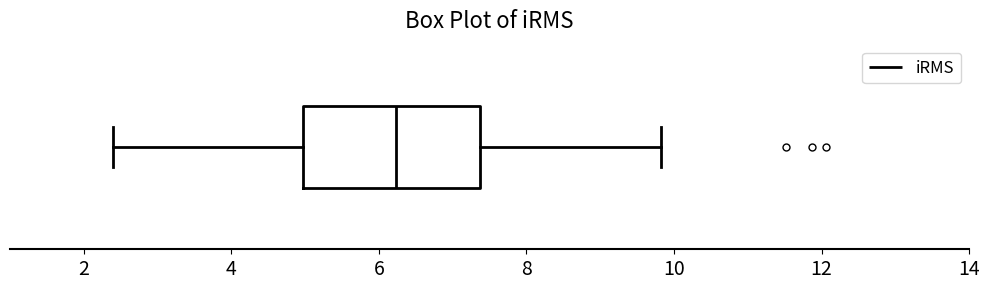

Read this box plot against the x-axis: the position of the median line, the range covered by the box, and the ends of both whiskers. The values are not printed on the chart, so give them approximately, as read against the axis.

median 6.2, box 5.0 to 7.4, whiskers 2.4 to 9.8